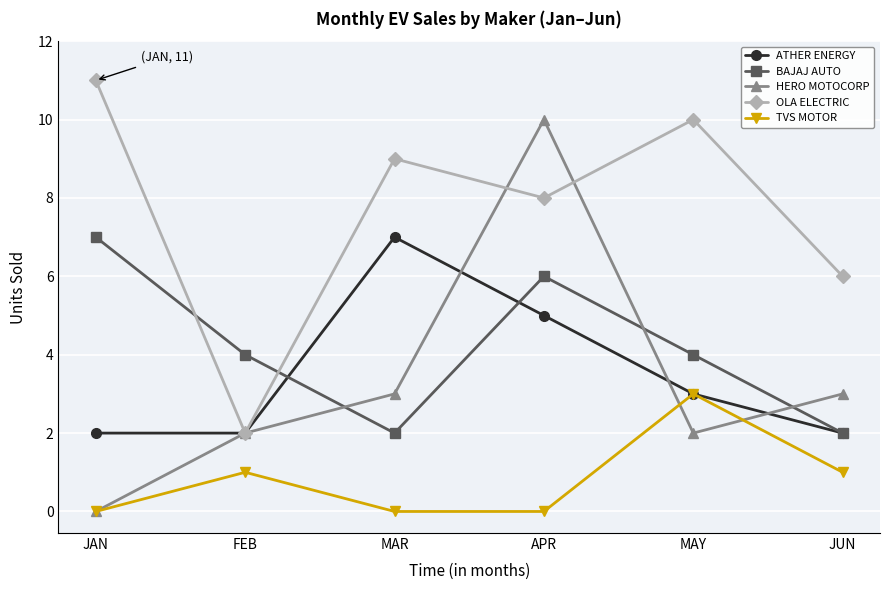

What is the label of the 3rd point from the left?

MAR